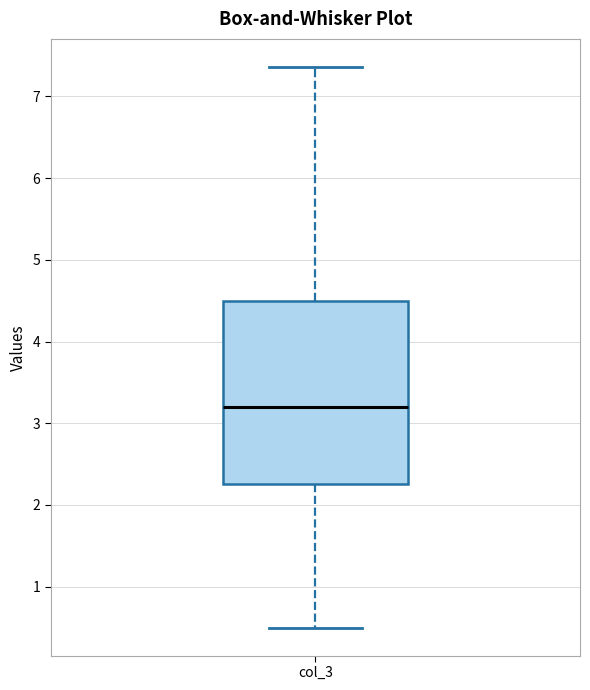

Transcribe this box plot: give where the median line is, the range the box spans, and where the two whiskers end, as read against the y-axis. The values are not printed on the chart, so give them approximately, as read against the axis.

median 3.2, box 2.3 to 4.5, whiskers 0.5 to 7.4